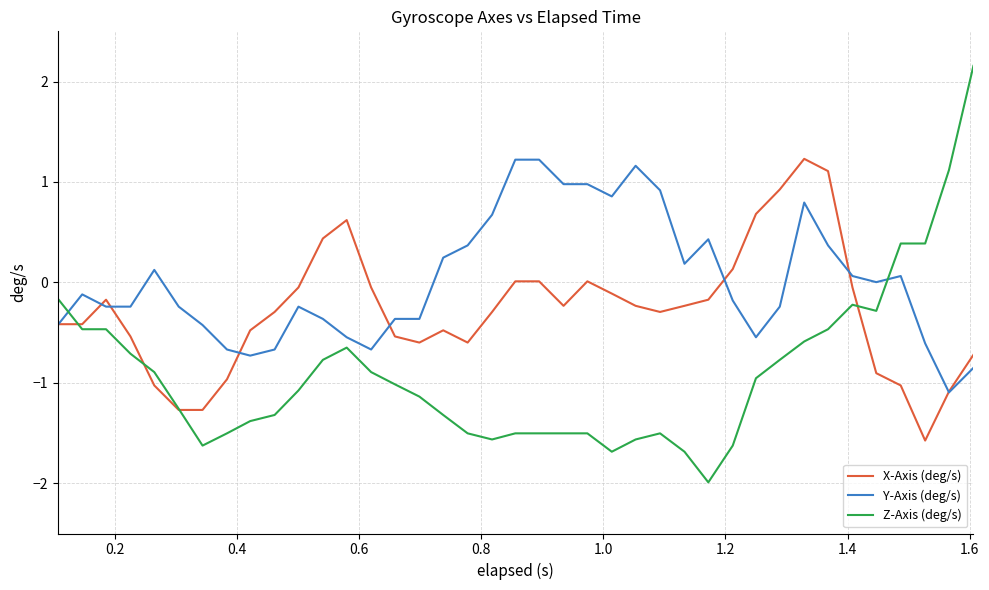

After their last crossing, which series has the higher values: Y-Axis (deg/s) or Z-Axis (deg/s)?

Z-Axis (deg/s)